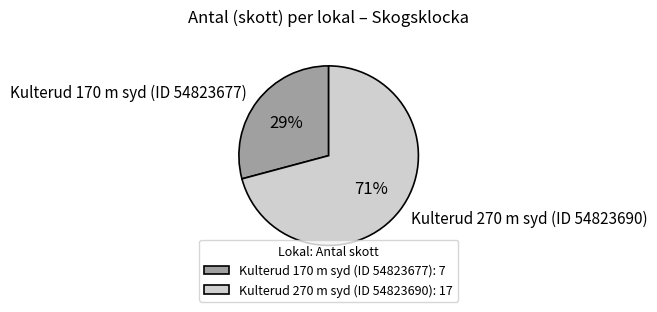

What is the ratio of the value at Kulterud 170 m syd (ID 54823677) to the value at Kulterud 270 m syd (ID 54823690)?

0.4